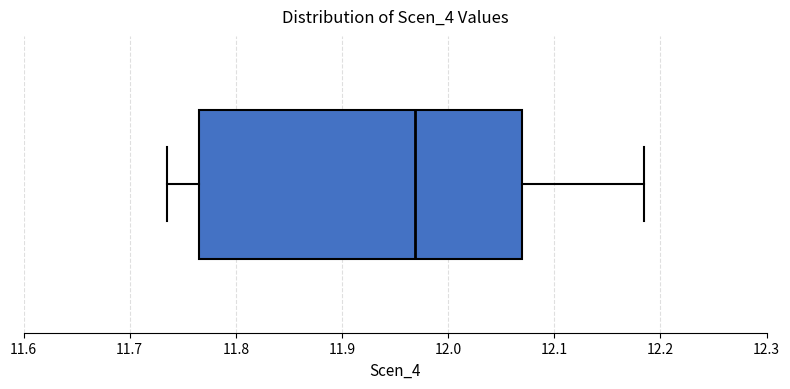

Read this box plot against the x-axis: the position of the median line, the range covered by the box, and the ends of both whiskers. The values are not printed on the chart, so give them approximately, as read against the axis.

median 11.97, box 11.77 to 12.07, whiskers 11.74 to 12.18